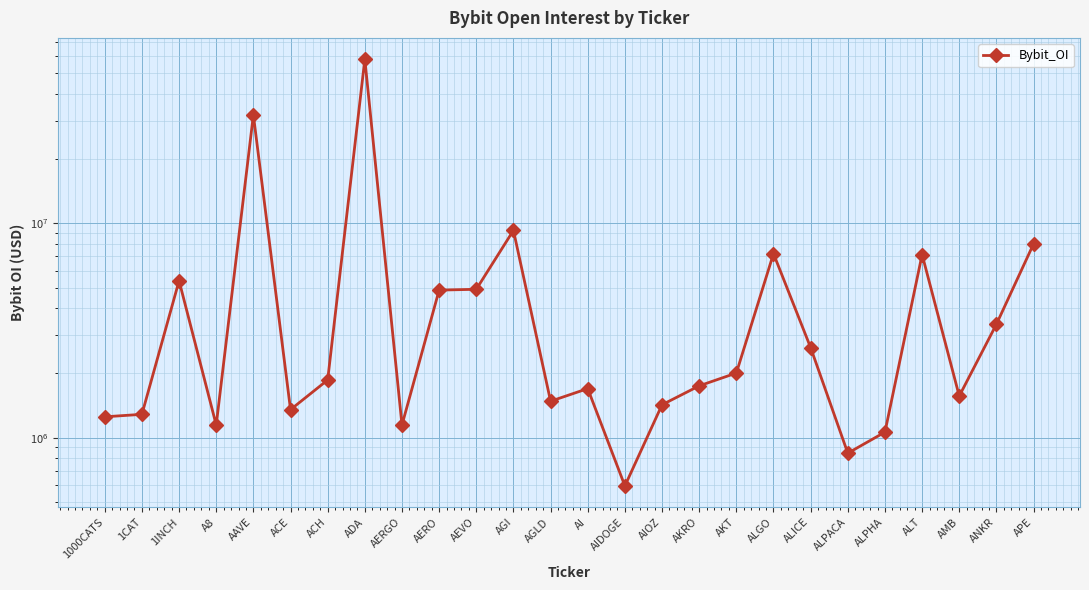

Rank the categories by value from highest to lowest.

ADA, AAVE, AGI, APE, ALGO, ALT, 1INCH, AEVO, AERO, ANKR, ALICE, AKT, ACH, AKRO, AI, AMB, AGLD, AIOZ, ACE, 1CAT, 1000CATS, AERGO, A8, ALPHA, ALPACA, AIDOGE